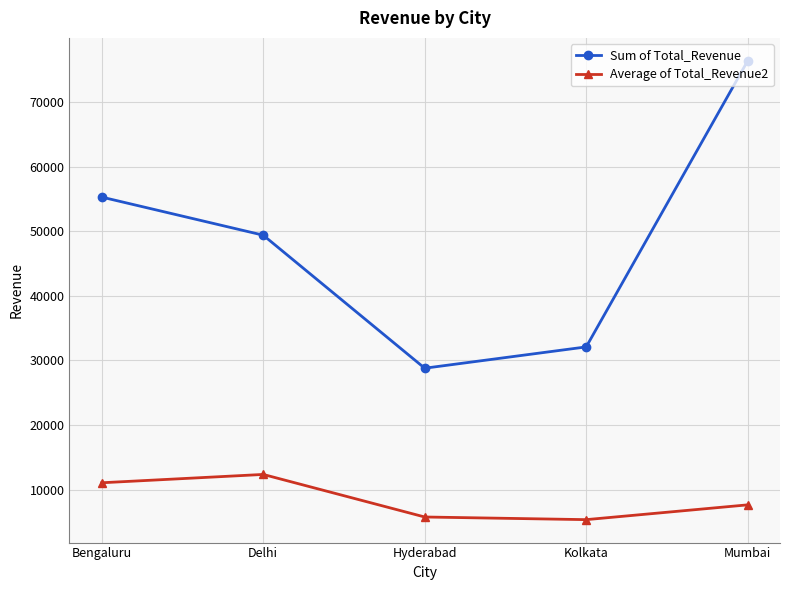

What is the difference between the Sum of Total_Revenue values at Hyderabad and Delhi?

20600